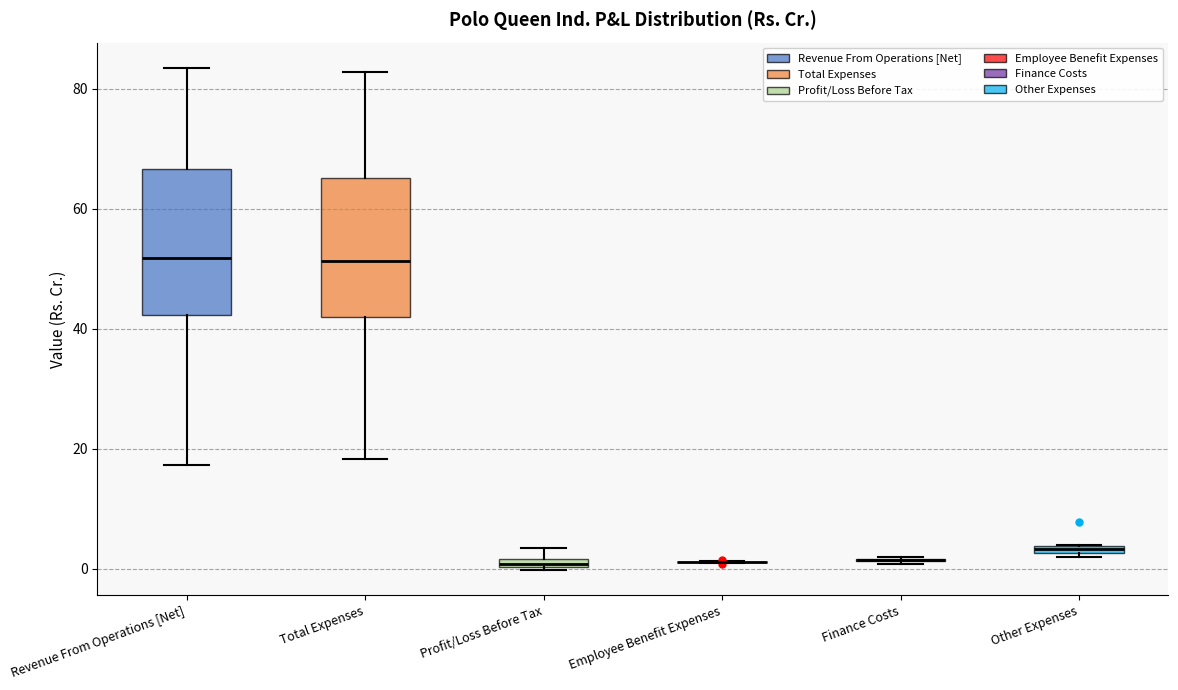

Where is the upper edge of the box for Other Expenses on the y-axis? The values are not printed on the chart, so give them approximately, as read against the axis.

4